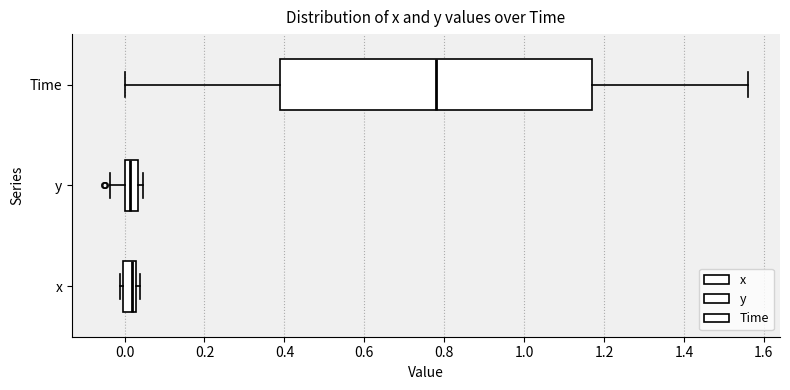

Where is the left edge of the box for Time on the x-axis? The values are not printed on the chart, so give them approximately, as read against the axis.

0.40